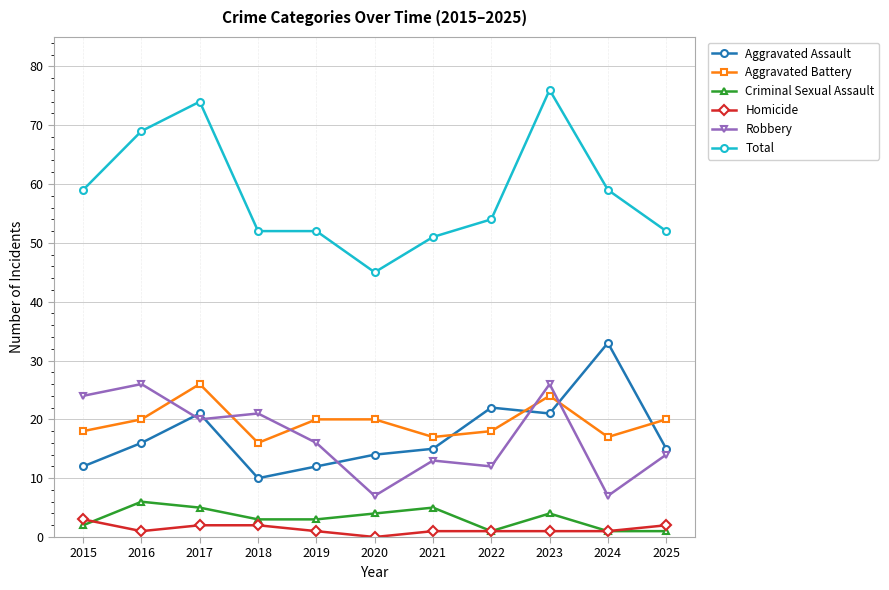

What is the value of the Total point at the 1st from the left?

59